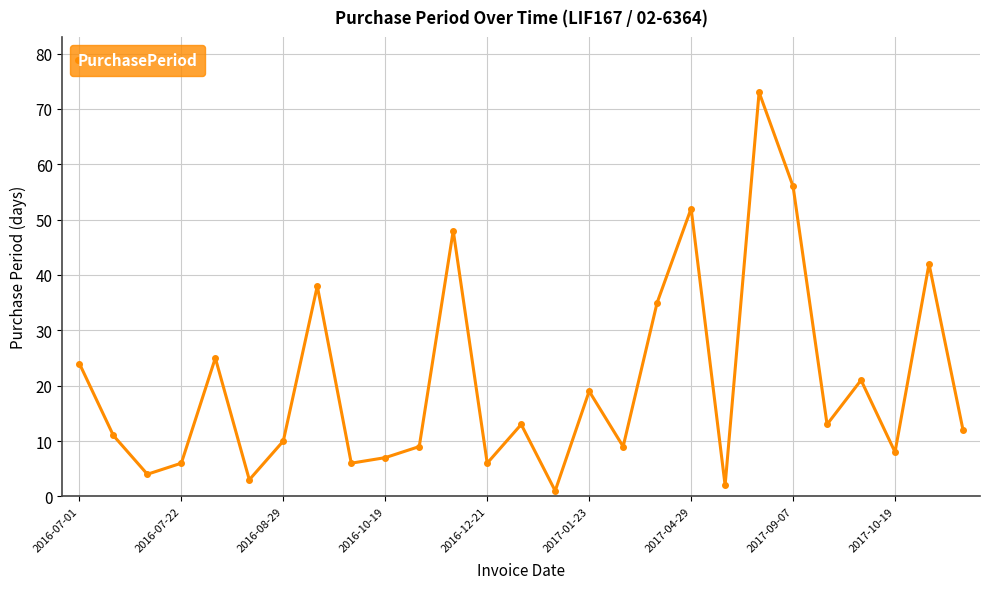

Count the number of data series in this chart.

1